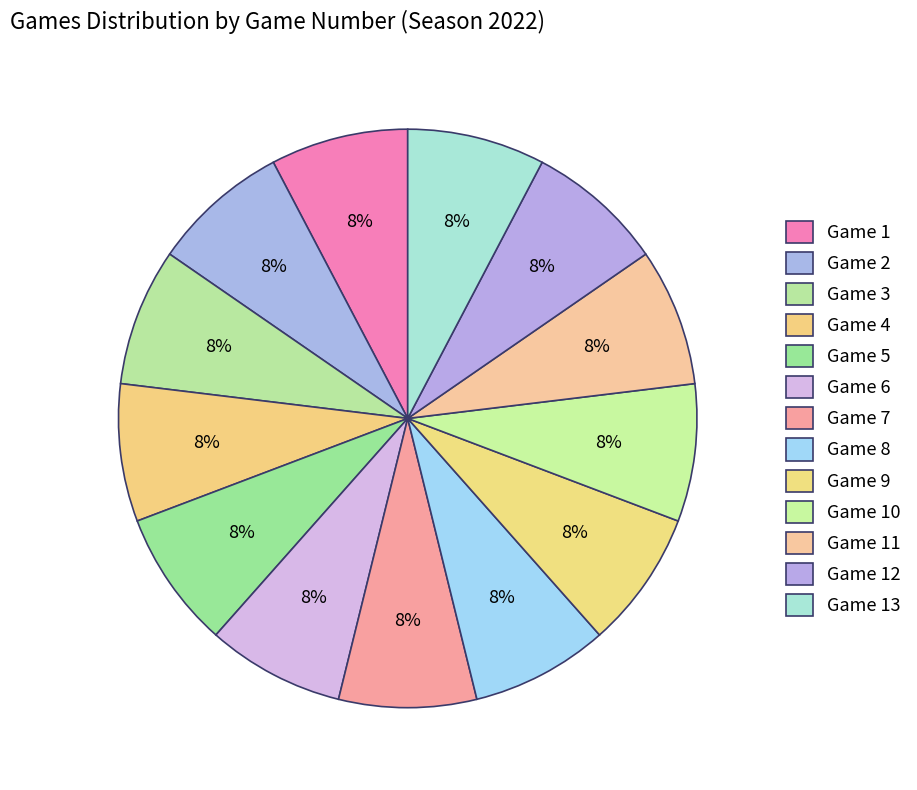

Is there a majority slice in this chart?

No